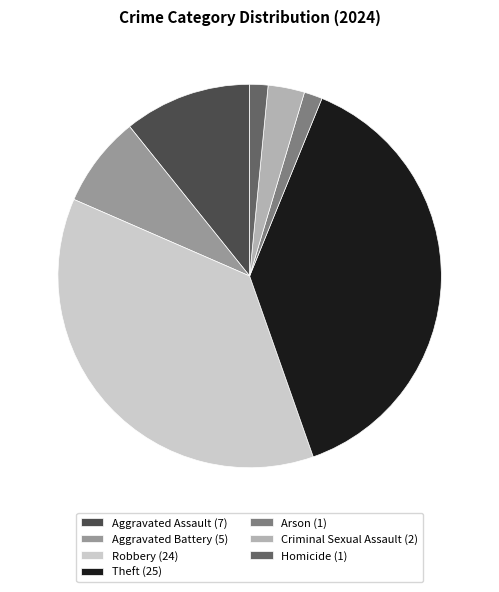

Is it true that Arson is 2% of the pie?

True